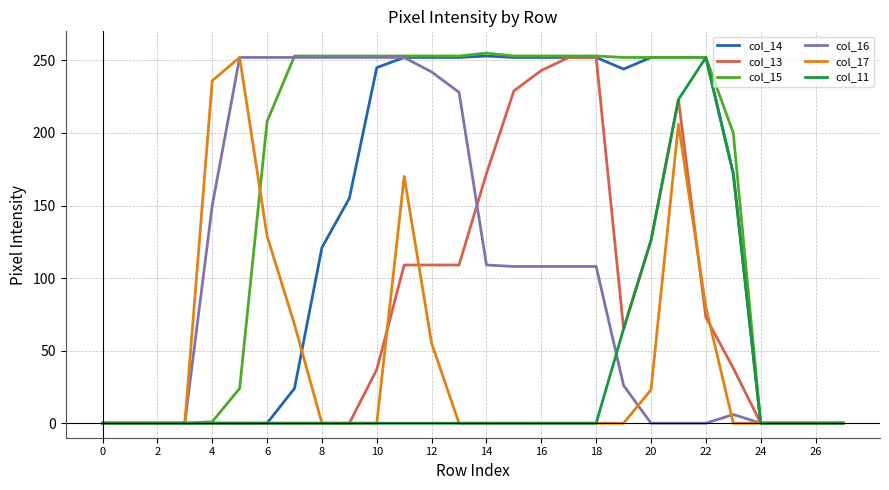

What is the highest value of the col_16 series?

252